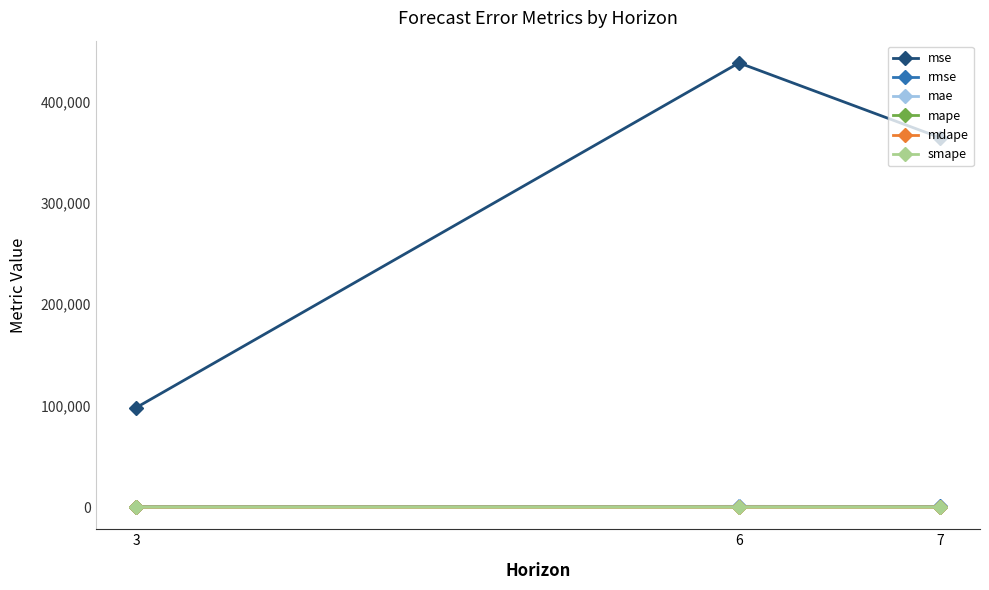

Which series has the widest spread of values?

mse